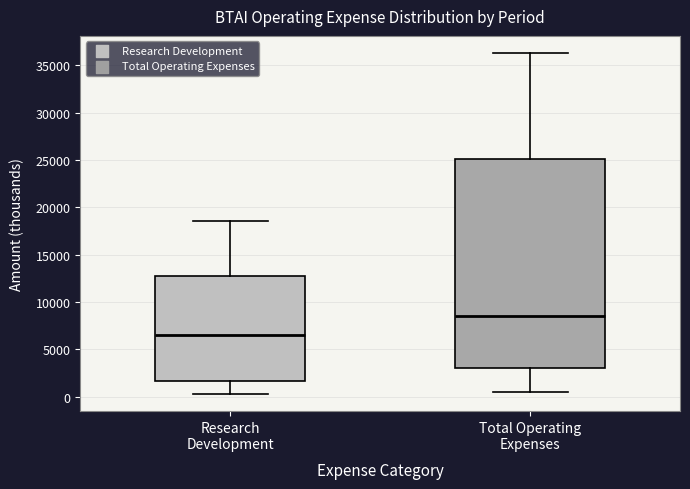

Which box is the tallest, from its lower edge to its upper edge?

Total Operating Expenses